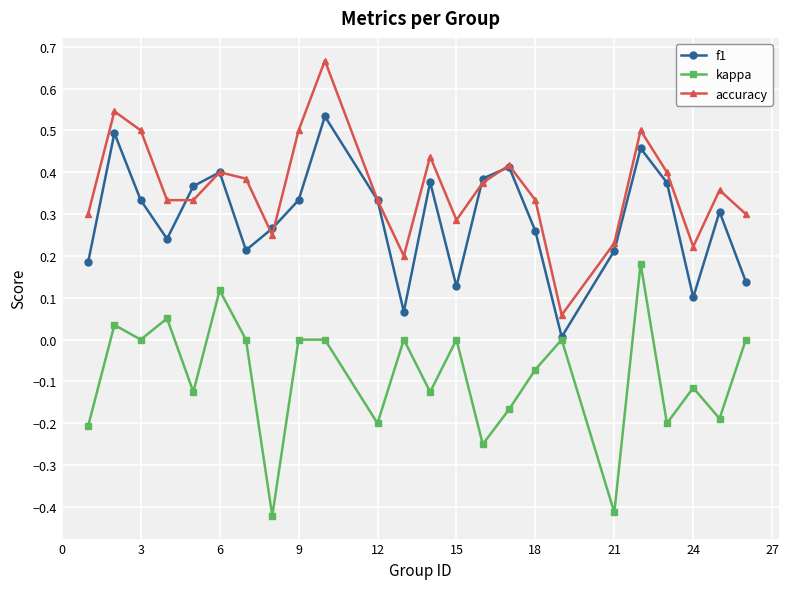

How many lines are shown in the chart?

3